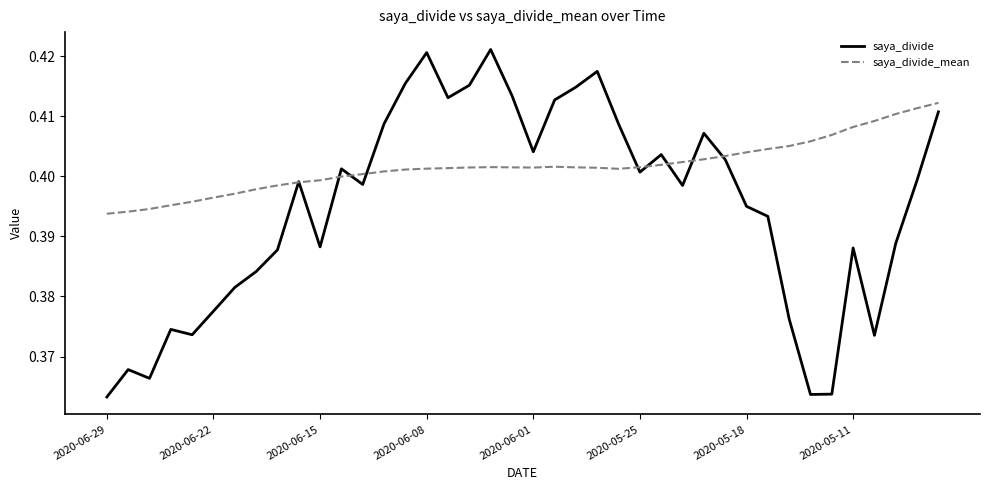

Which series has the largest total across all categories?

saya_divide_mean